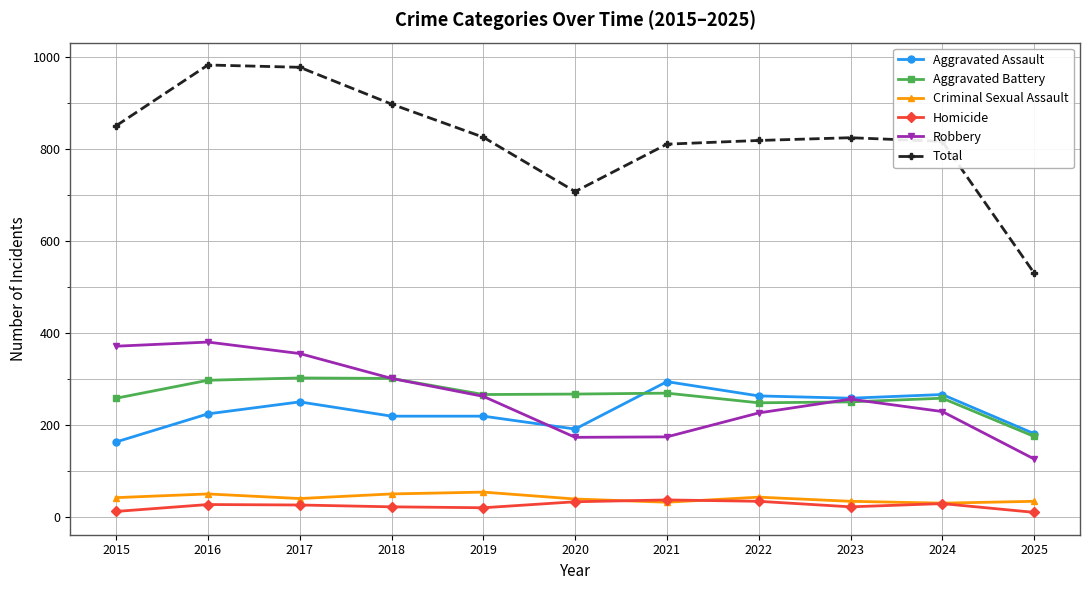

Where is the first local minimum for Total?

2020